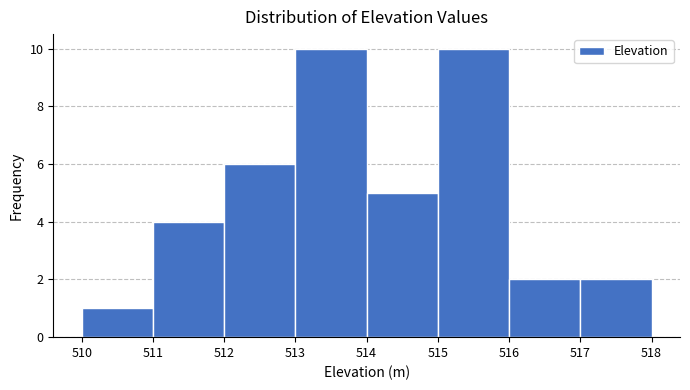

How tall is the bar that spans 513 to 514 on the x-axis? The values are not printed on the chart, so give them approximately, as read against the axis.

10